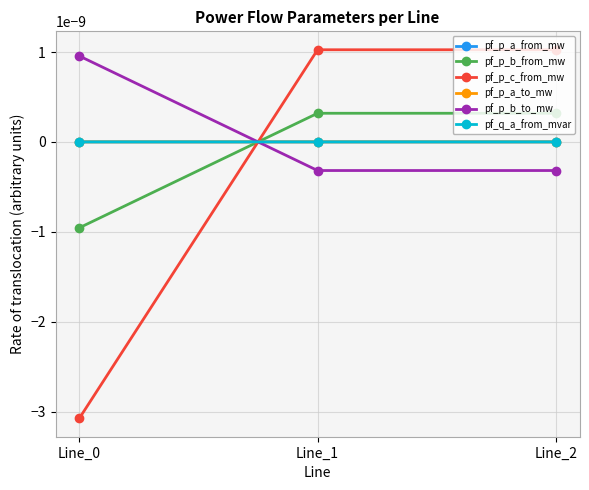

Does the chart have visible grid lines?

Yes